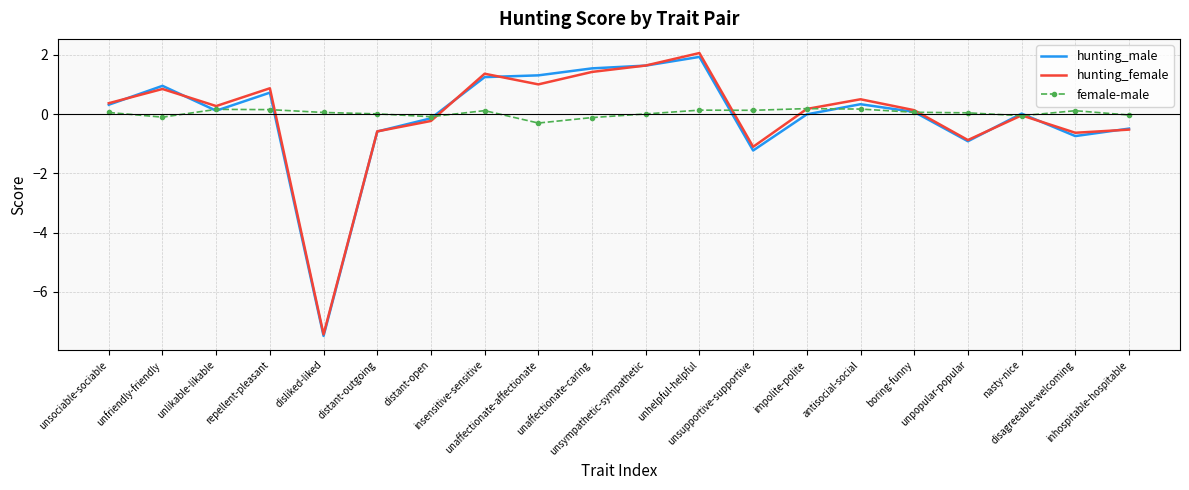

At which label does hunting_female first exceed 0?

unsociable-sociable